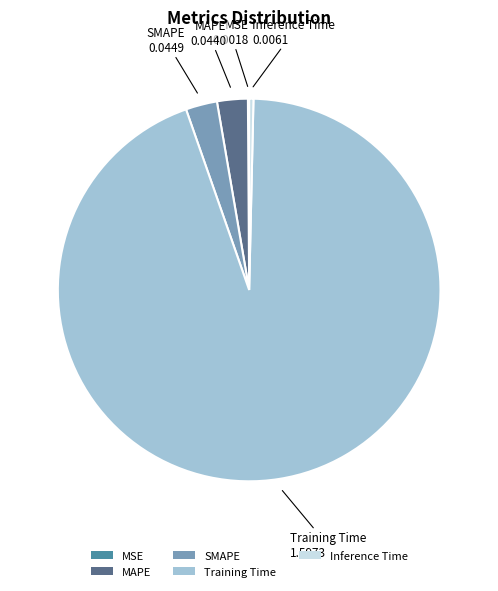

Which category has the biggest portion of the pie?

Training Time